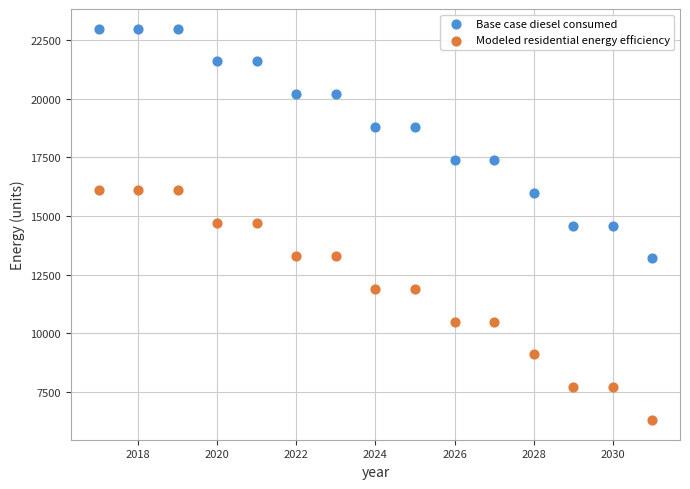

What is the X range (max minus min) for the scatter plot?

14.0